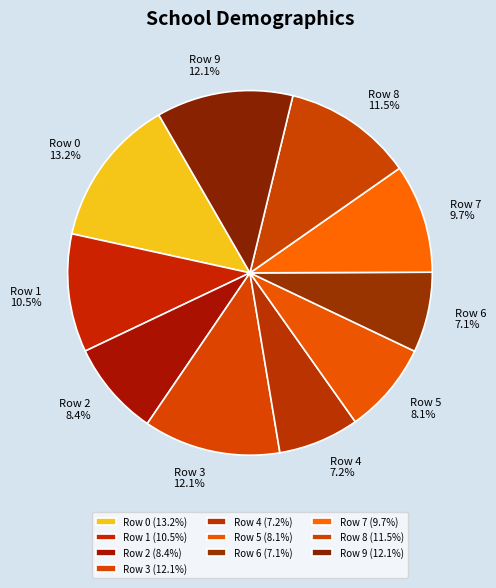

The Row 8 slice represents 1% of the pie. True or false?

False